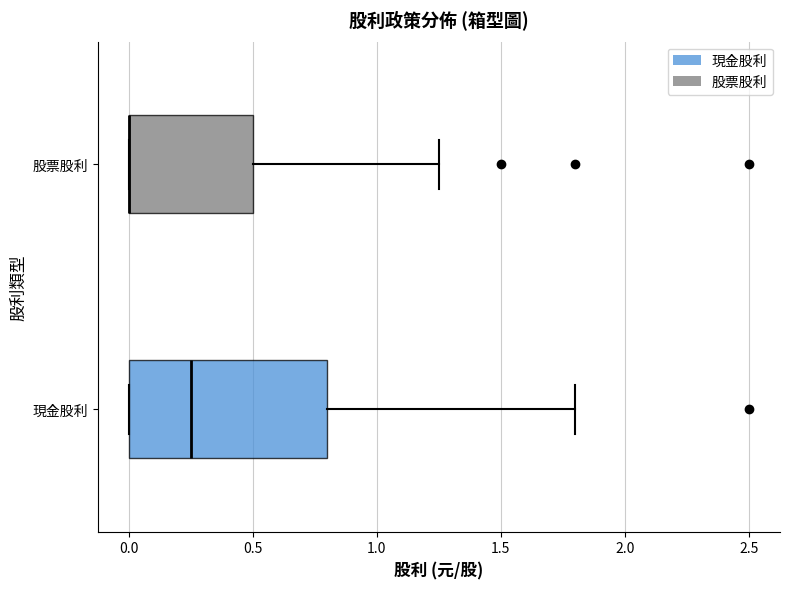

Reading bottom to top, transcribe this box plot: for each box, give where its median line is, the range the box spans, and where its two whiskers end, as read against the x-axis. The values are not printed on the chart, so give them approximately, as read against the axis.

現金股利: median 0.25, box 0.00 to 0.80, whiskers 0.00 to 1.80
股票股利: median 0.00 (drawn on the box's left edge), box 0.00 to 0.50, whiskers 0.00 to 1.25